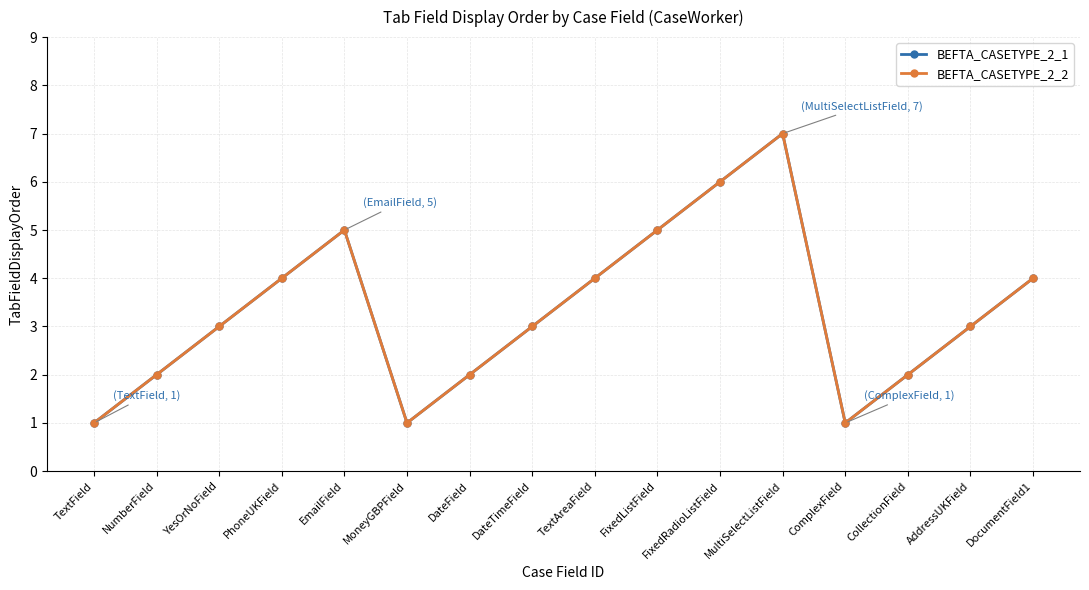

Does the chart have visible grid lines?

Yes